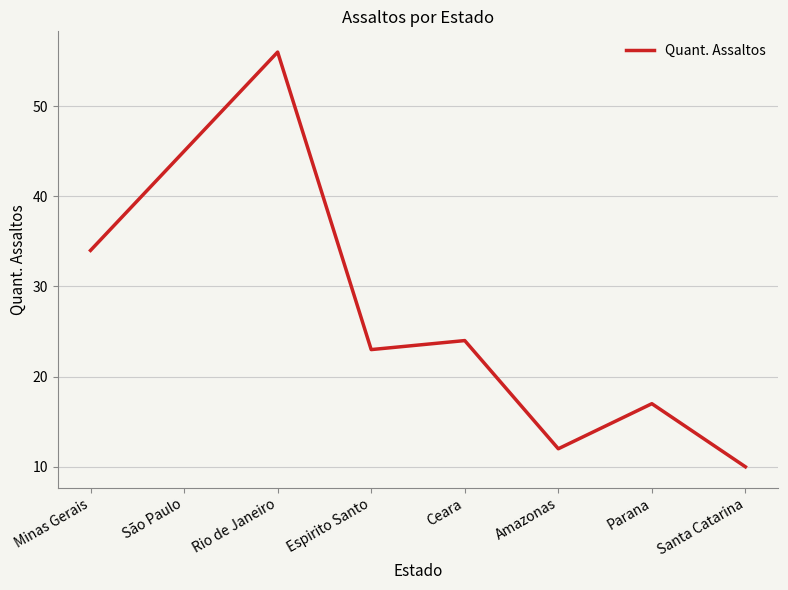

At which category does the data reach its first local peak?

Rio de Janeiro